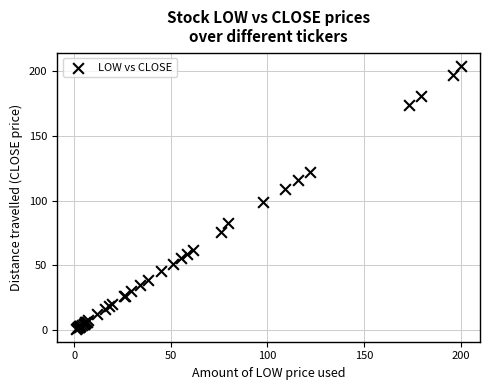

What Y value in the scatter plot is closest to 102?

98.5